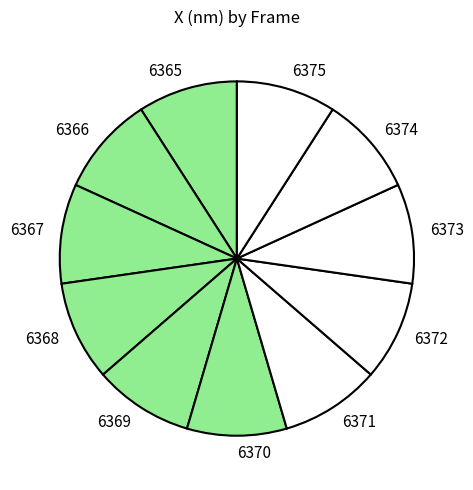

Does 6373 represent more than half of the total?

No